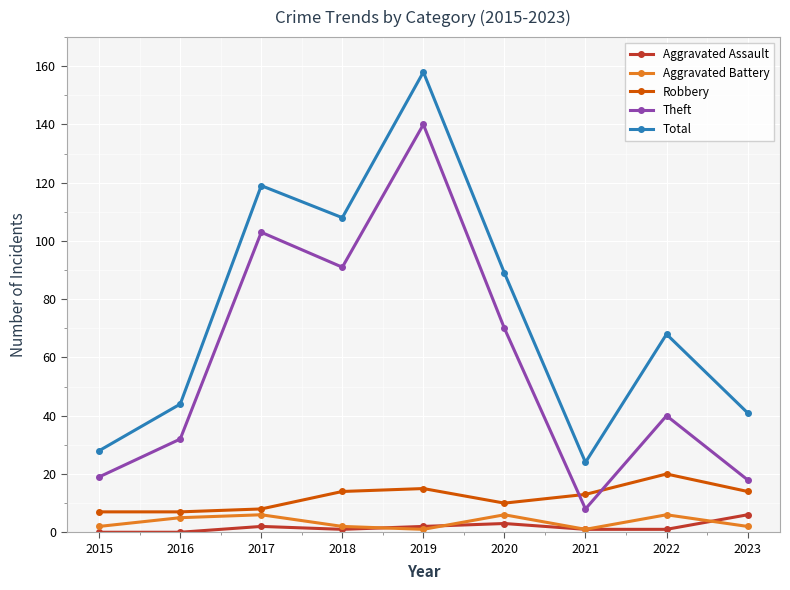

What are all the series names shown in the legend?

Aggravated Assault, Aggravated Battery, Robbery, Theft, Total